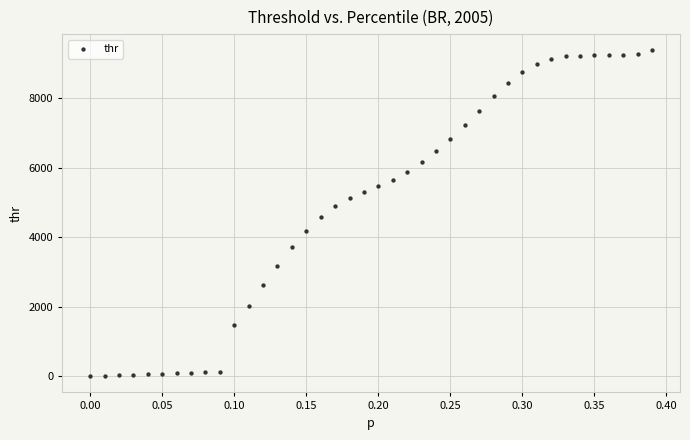

What is the range of Y values (max minus min)?

9377.2